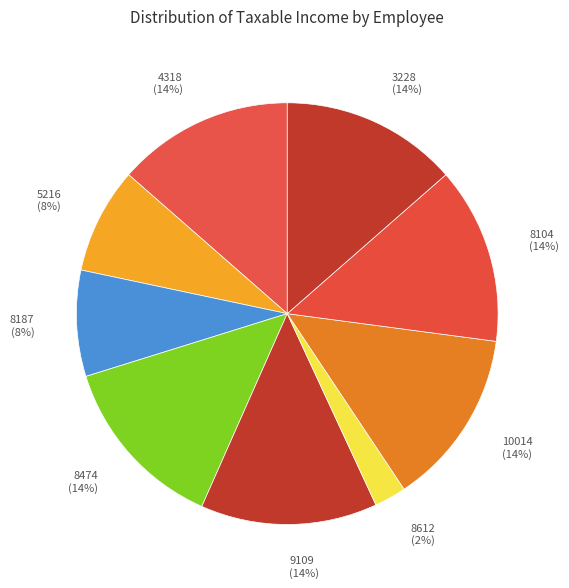

Combined, do 8104 (14%) and 3228 (14%) account for over 50%?

No